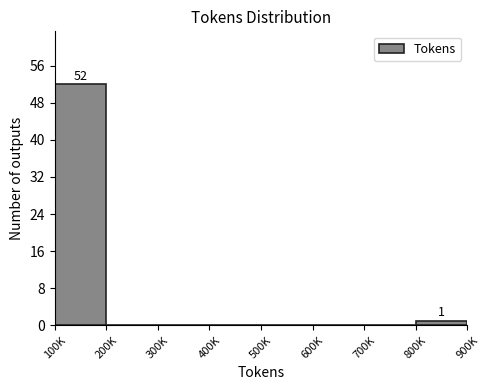

Reading right to left, list all the values displayed in this chart.

800K=1	700K=0	600K=0	500K=0	400K=0	300K=0	200K=0	100K=52